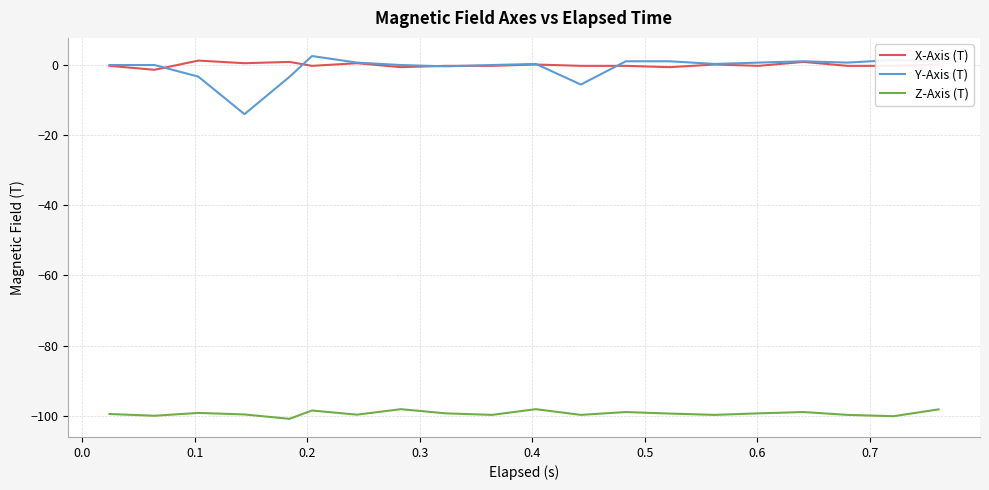

Which series has the widest spread of values?

Y-Axis (T)